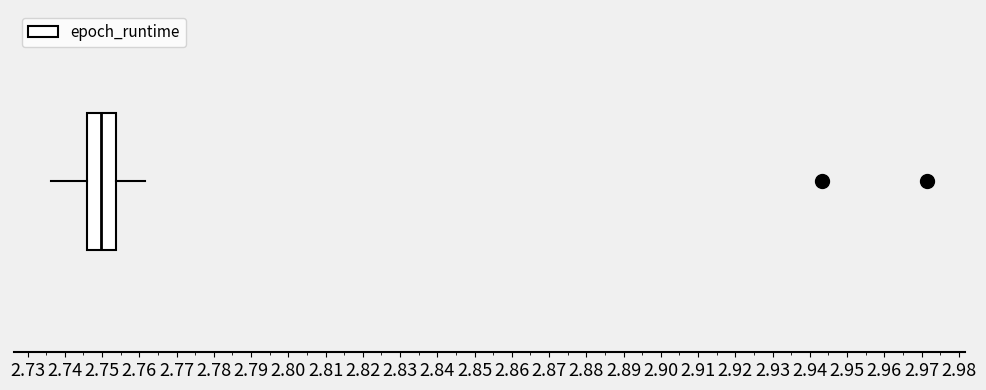

Transcribe this box plot: give where the median line is, the range the box spans, and where the two whiskers end, as read against the x-axis. The values are not printed on the chart, so give them approximately, as read against the axis.

median 2.750, box 2.746 to 2.754, whiskers 2.736 to 2.761